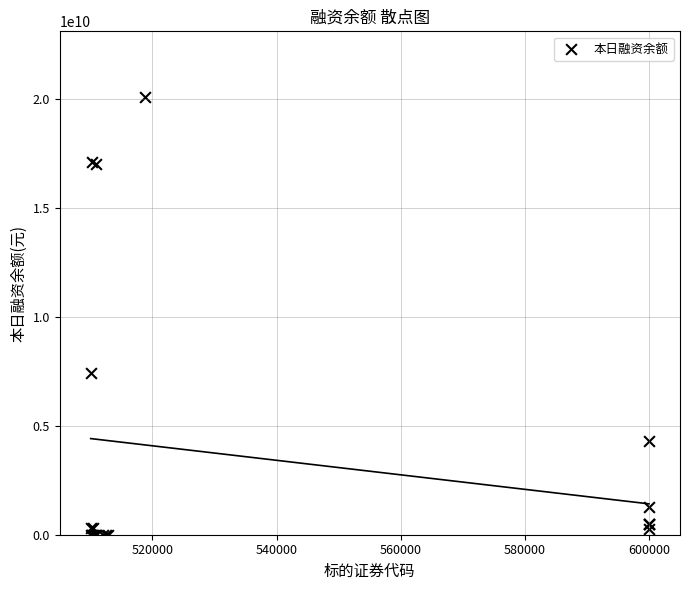

What Y value in the scatter plot is closest to 10036317217?

7434823051